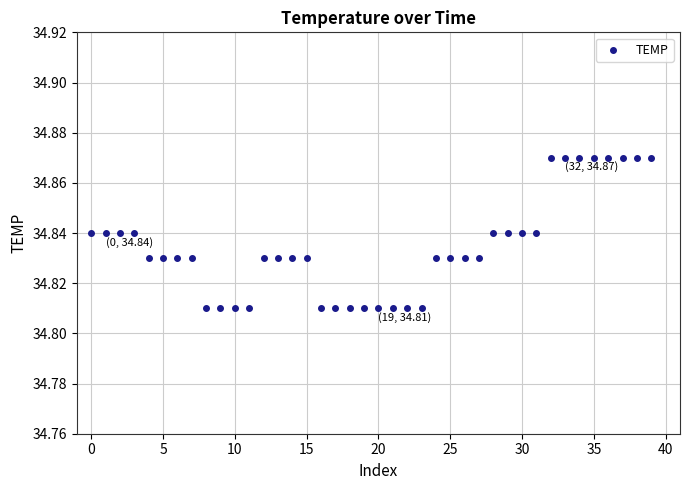

Count the number of points in this scatter plot.

40